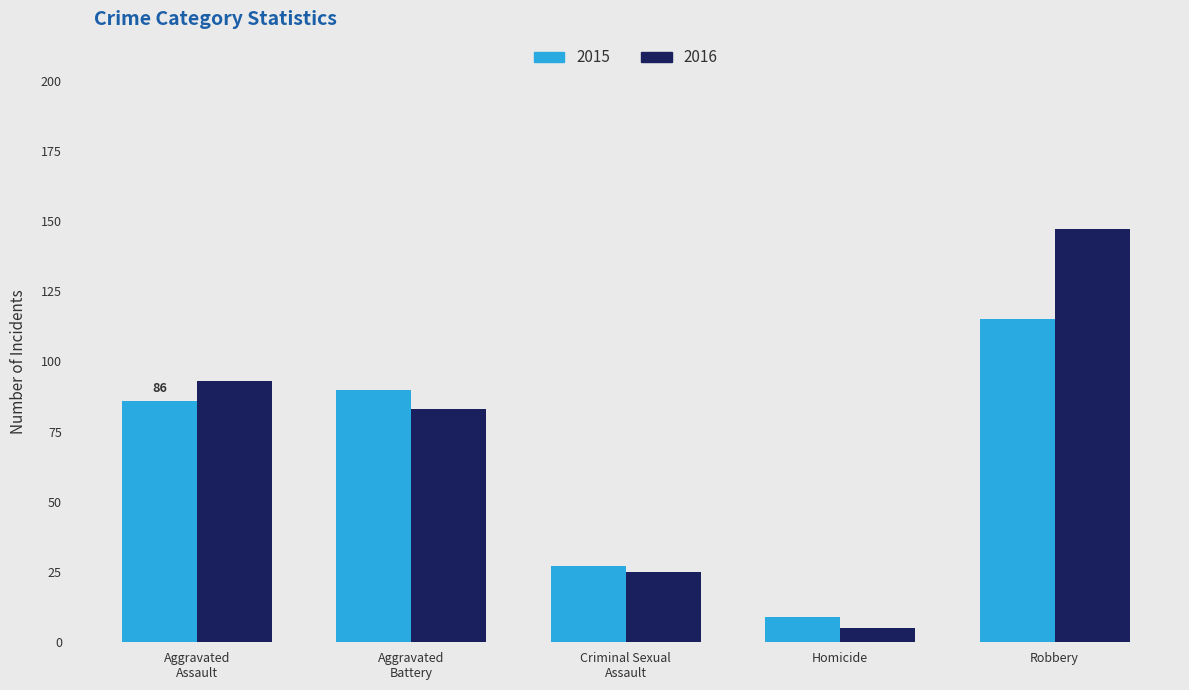

Reading right to left, what are all the values shown in this chart?

2015: 115	9	27	90	86
2016: 147	5	25	83	93